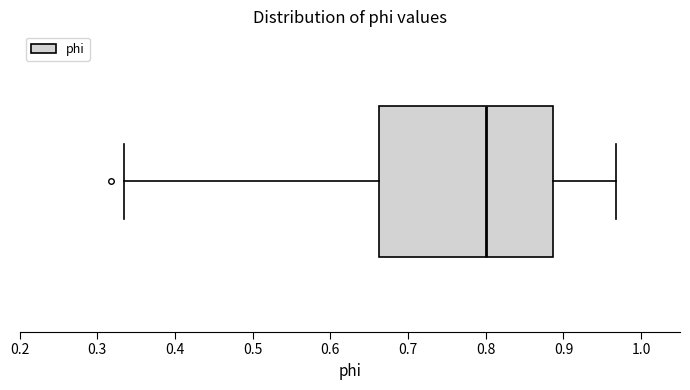

Where does the right whisker of the box end on the x-axis? The values are not printed on the chart, so give them approximately, as read against the axis.

0.97